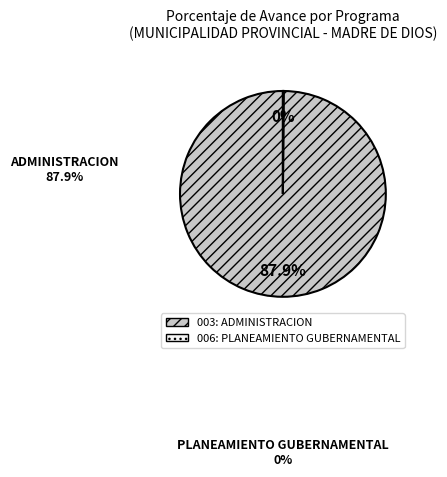

Is it true that 003: ADMINISTRACION is 99% of the pie?

False